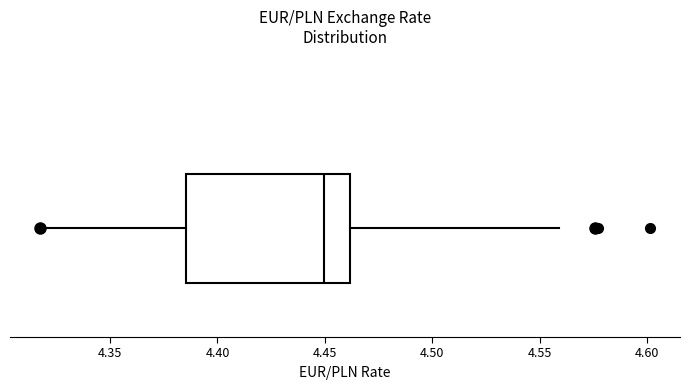

Read this box plot against the x-axis: the position of the median line, the range covered by the box, and the ends of both whiskers. The values are not printed on the chart, so give them approximately, as read against the axis.

median 4.450, box 4.385 to 4.460, whiskers 4.320 to 4.560